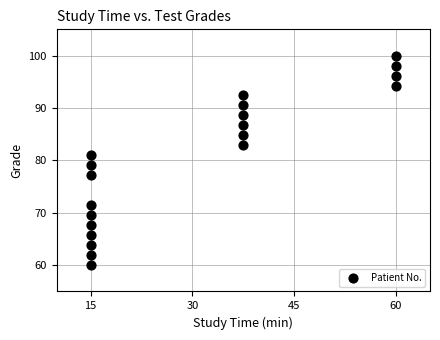

What is the range of Y values (max minus min)?

40.0